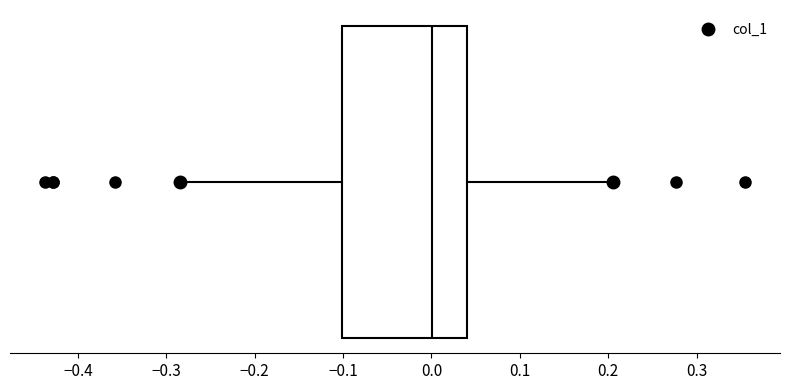

Read this box plot against the x-axis: the position of the median line, the range covered by the box, and the ends of both whiskers. The values are not printed on the chart, so give them approximately, as read against the axis.

median 0.00, box -0.10 to 0.04, whiskers -0.28 to 0.21